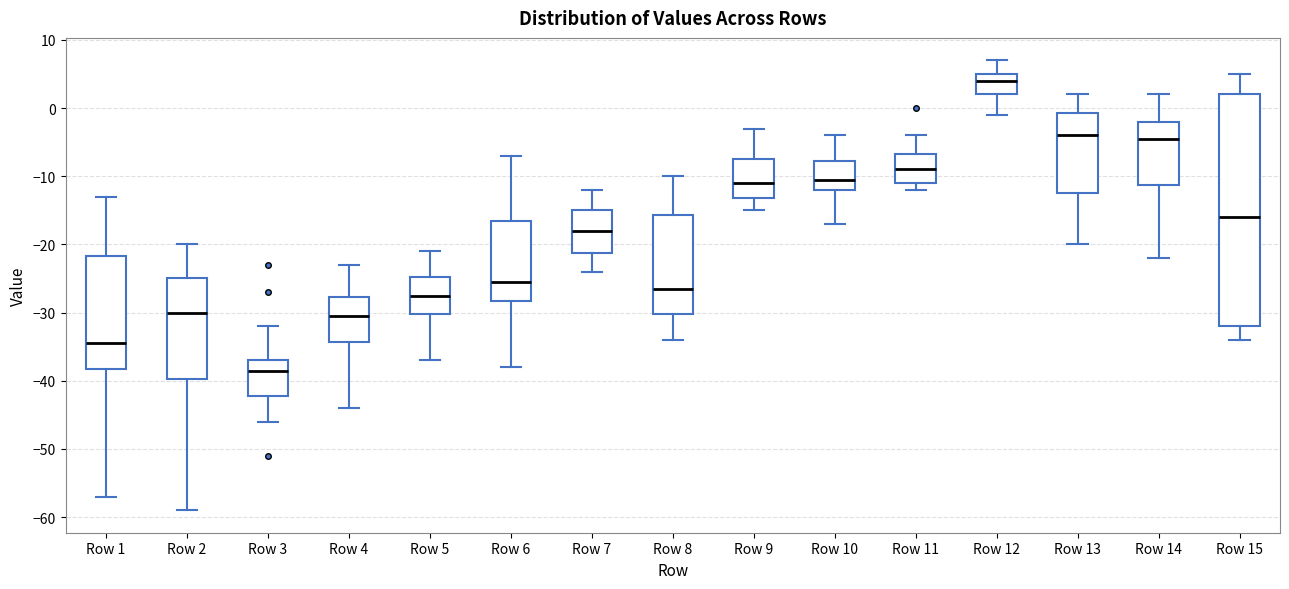

Which box has the lowest median line?

Row 3